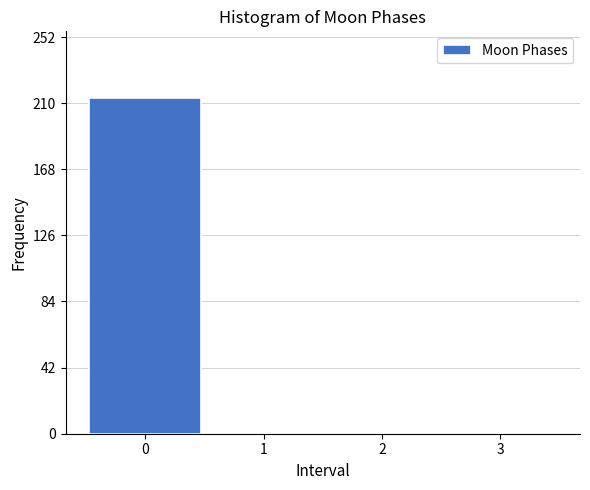

Which range on the x-axis has the tallest bar?

-0.5 to 0.5